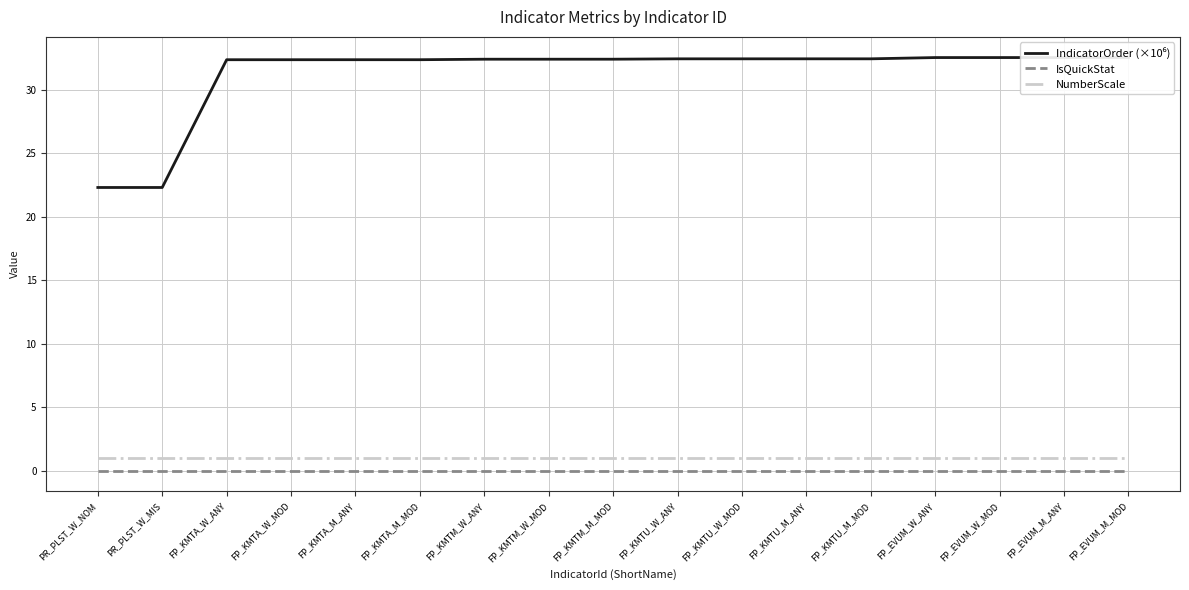

What is the label of the 10th point from the left?

FP_KMTU_W_ANY